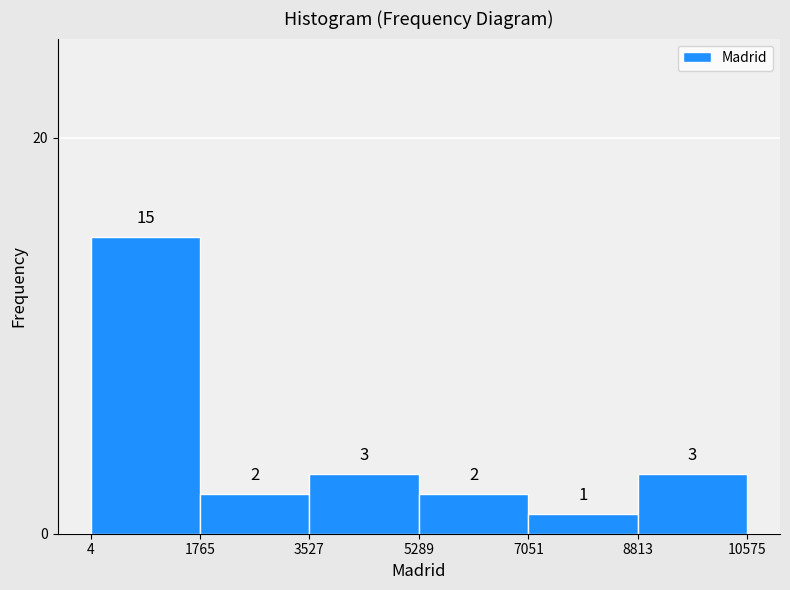

How tall is the bar that spans 5289 to 7051 on the x-axis?

2